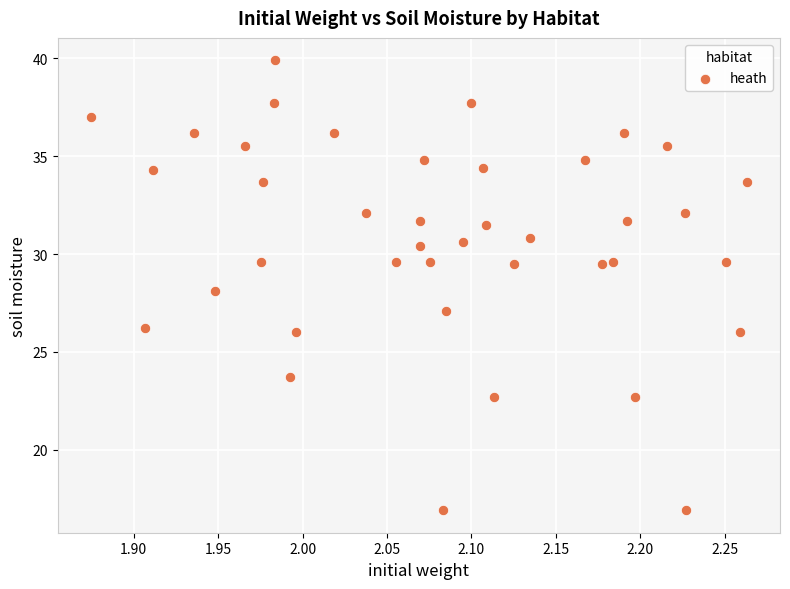

What is the range of X values (max minus min)?

0.4